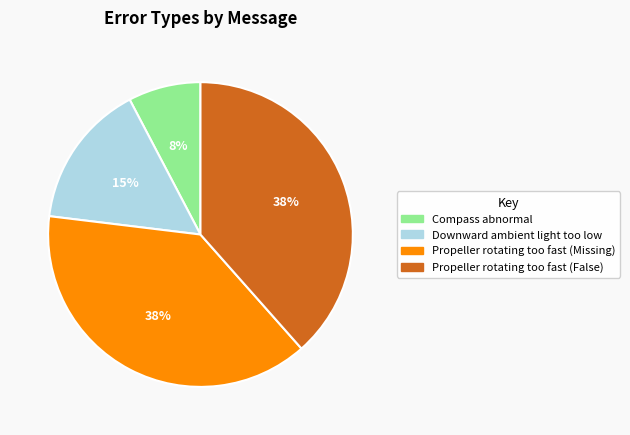

Which category has the smallest portion of the pie?

Compass abnormal